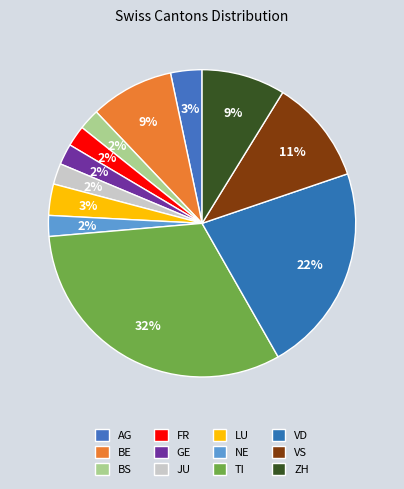

What is the ratio of the value at FR to the value at VD?

0.1